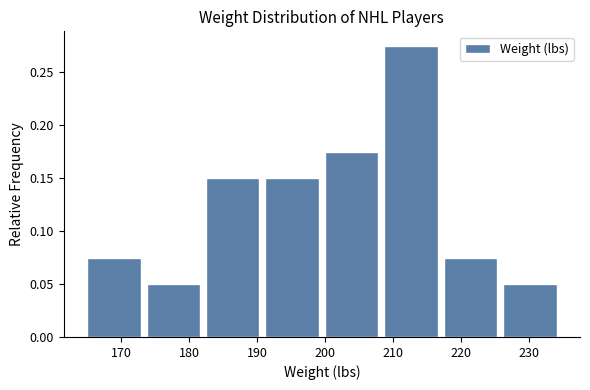

What is the height of the bar covering 226 to 235 on the x-axis? Neither the bar edges nor the heights are printed on the chart, so give them approximately, as read against the axes.

0.050